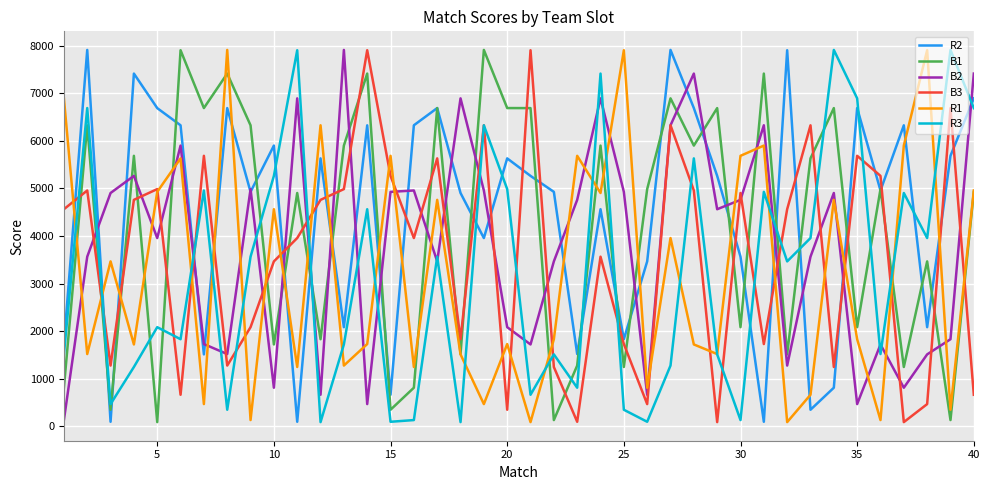

True or false: B2 and R3 intersect in this chart.

True